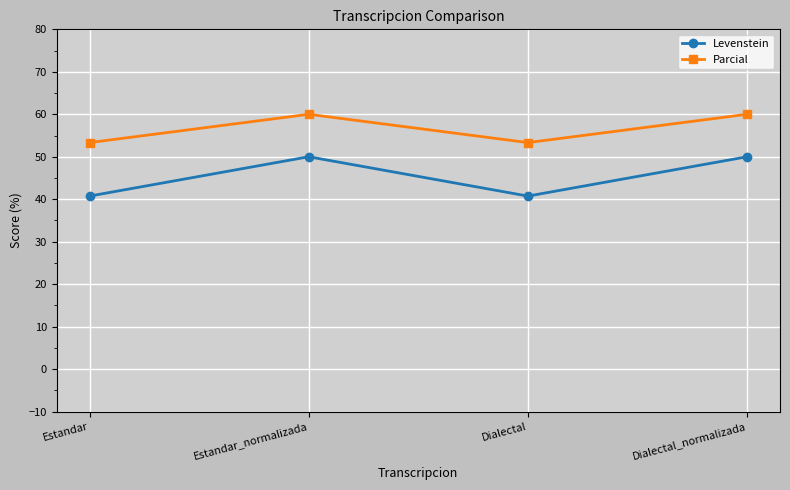

Rank the series by their average value, from lowest to highest.

Levenstein, Parcial